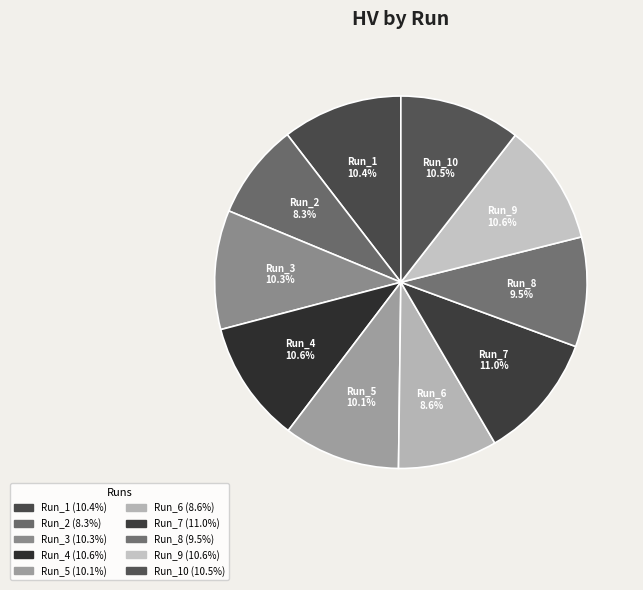

What percentage is NOT represented by Run_3?

89.7%